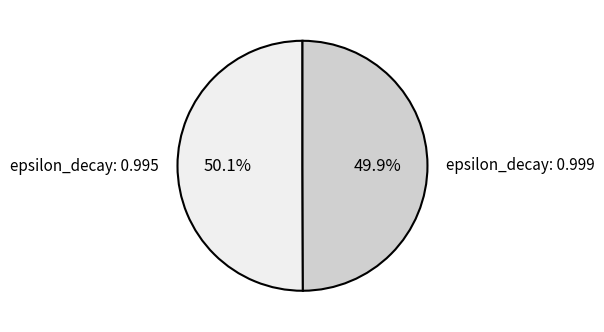

Is there any slice that represents more than half of the pie?

Yes